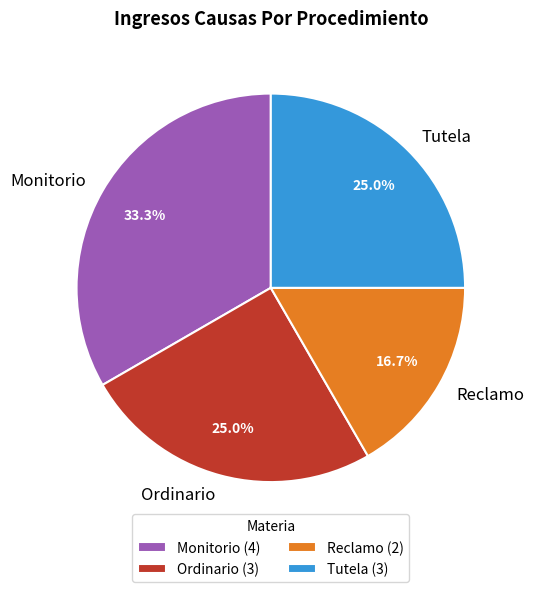

To the nearest percent, what is the combined percentage of Ordinario and Reclamo?

42%